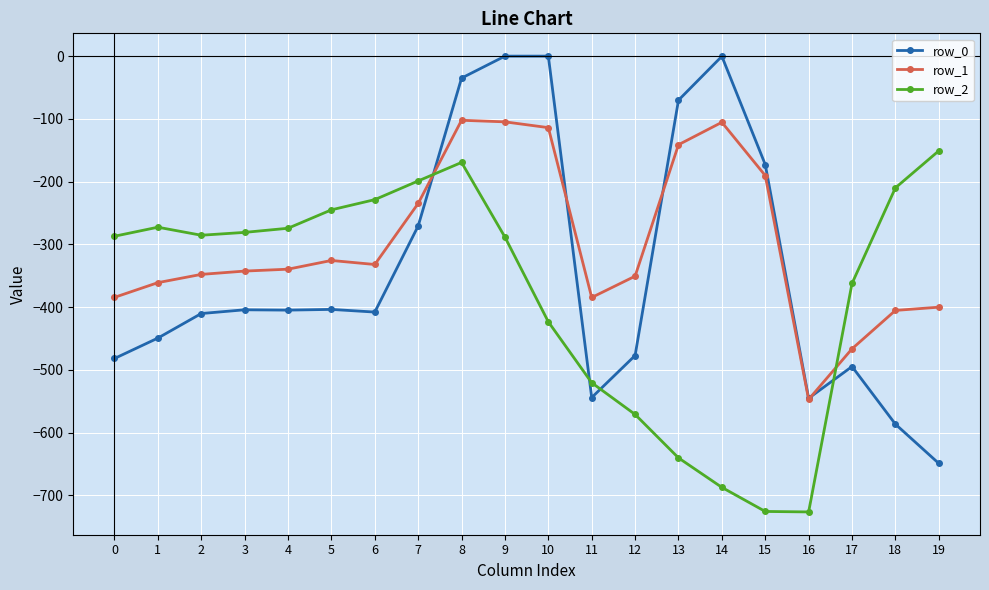

What value does the row_2 series have at 15?

-725.8